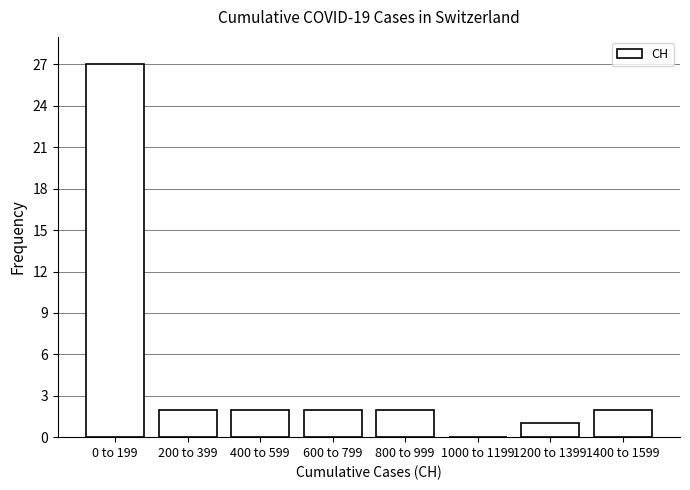

Reading left to right, list all the values displayed in this chart.

0 to 199=27	200 to 399=2	400 to 599=2	600 to 799=2	800 to 999=2	1000 to 1199=0	1200 to 1399=1	1400 to 1599=2